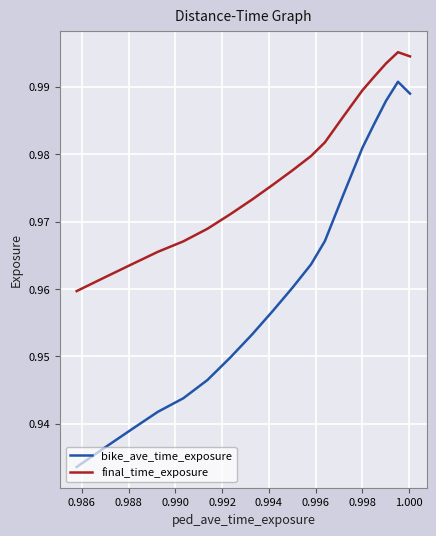

Count the bike_ave_time_exposure values in the range 0 to 1.

20